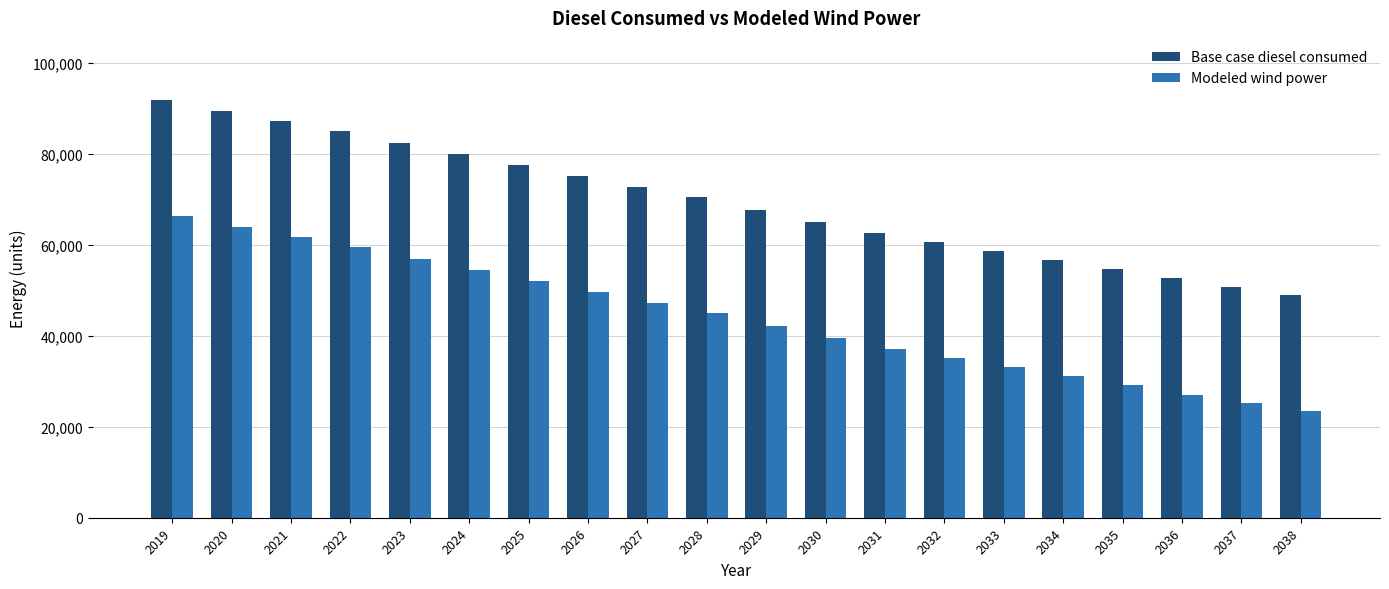

What is the total value across all series at 2023?

139197.7